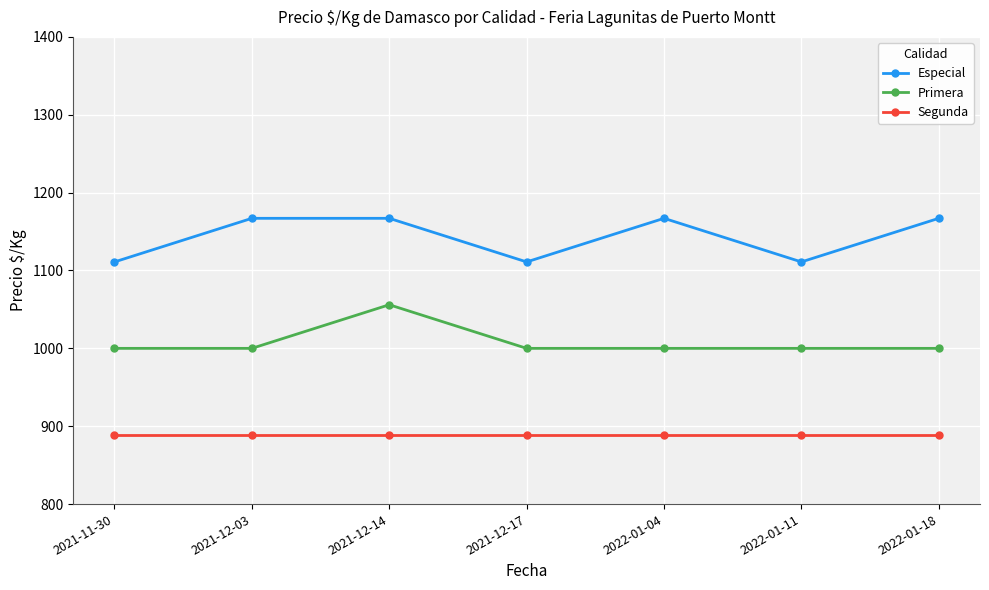

What is the smallest value displayed?

889